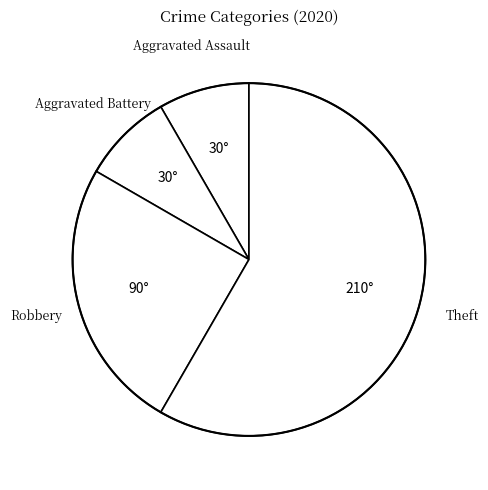

Does Theft represent more than half of the total?

Yes